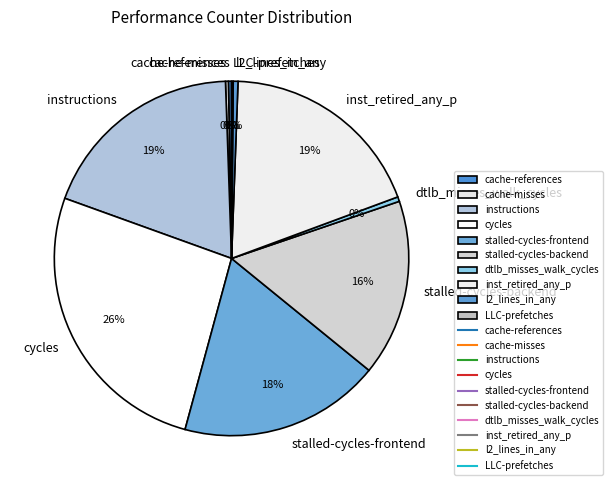

What is the largest slice in the pie chart?

cycles